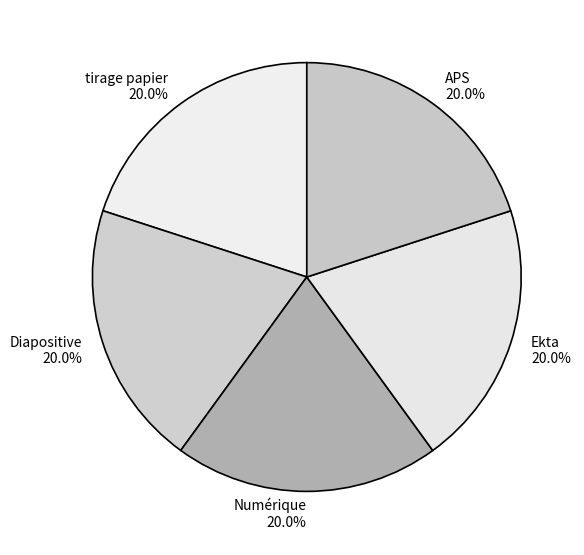

True or false: tirage papier accounts for 20% of the total.

True